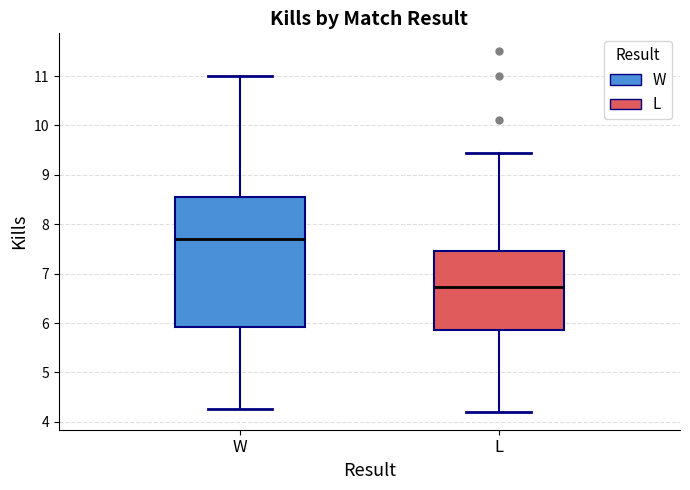

Reading left to right, transcribe this box plot: for each box, give where its median line is, the range the box spans, and where its two whiskers end, as read against the y-axis. The values are not printed on the chart, so give them approximately, as read against the axis.

W: median 7.7, box 5.9 to 8.6, whiskers 4.3 to 11.0
L: median 6.7, box 5.9 to 7.5, whiskers 4.2 to 9.5